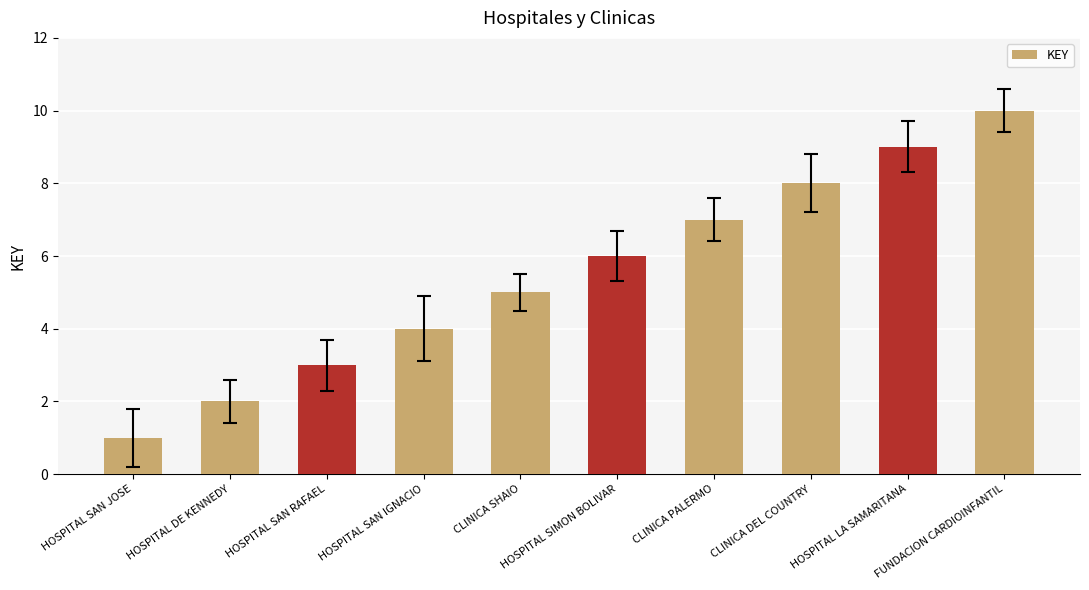

What is the change in value from CLINICA DEL COUNTRY to FUNDACION CARDIOINFANTIL?

+2